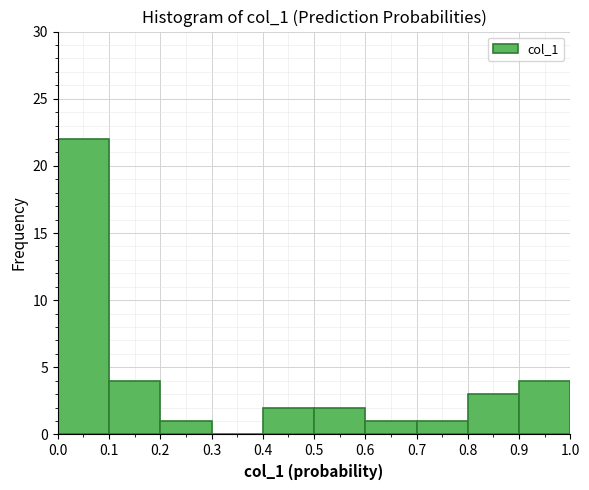

Reading left to right, list every bar in this chart as the range it spans on the x-axis followed by its height. The values are not printed on the chart, so give them approximately, as read against the axis.

0.0 to 0.1: 22
0.1 to 0.2: 4
0.2 to 0.3: 1
0.3 to 0.4: 0
0.4 to 0.5: 2
0.5 to 0.6: 2
0.6 to 0.7: 1
0.7 to 0.8: 1
0.8 to 0.9: 3
0.9 to 1.0: 4